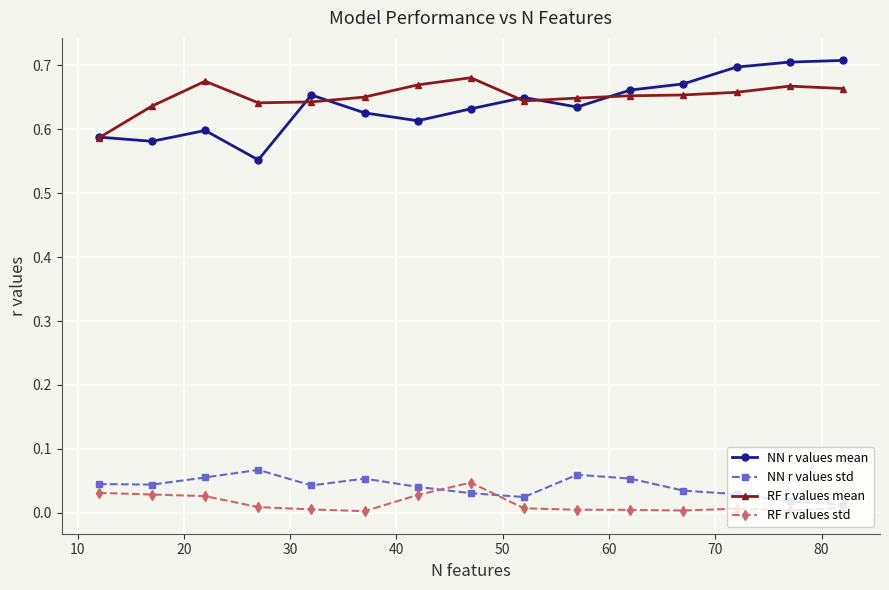

True or false: RF r values std and NN r values mean cross at least once.

False